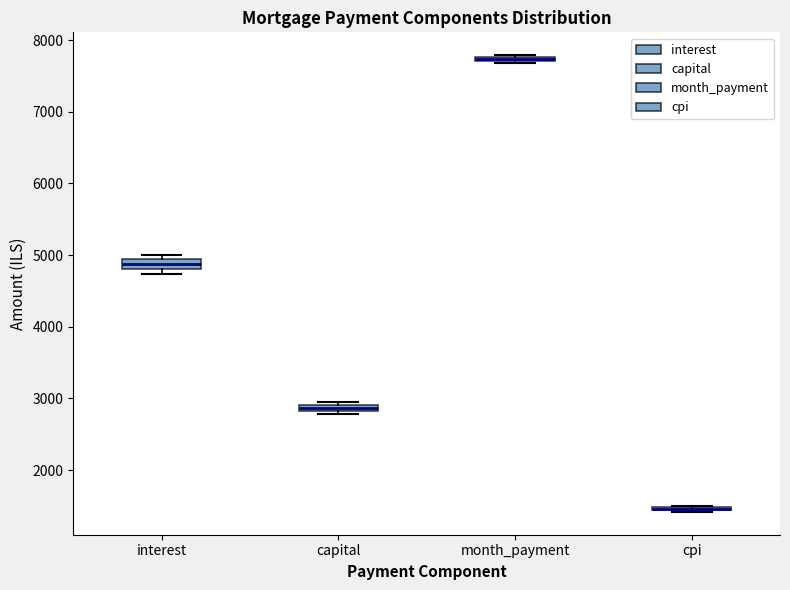

Where is the lower edge of the box for capital on the y-axis? The values are not printed on the chart, so give them approximately, as read against the axis.

2800